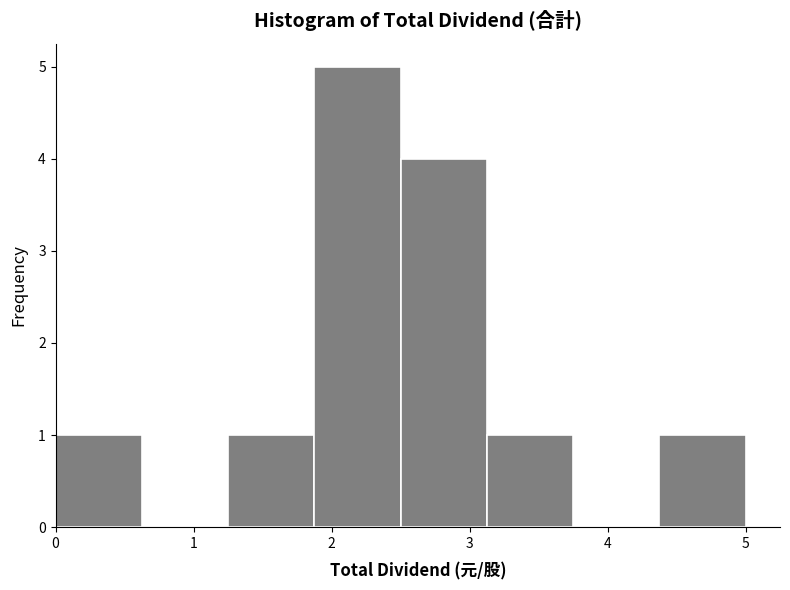

How tall is the bar that spans 4.4 to 5.0 on the x-axis? Neither the bar edges nor the heights are printed on the chart, so give them approximately, as read against the axes.

1